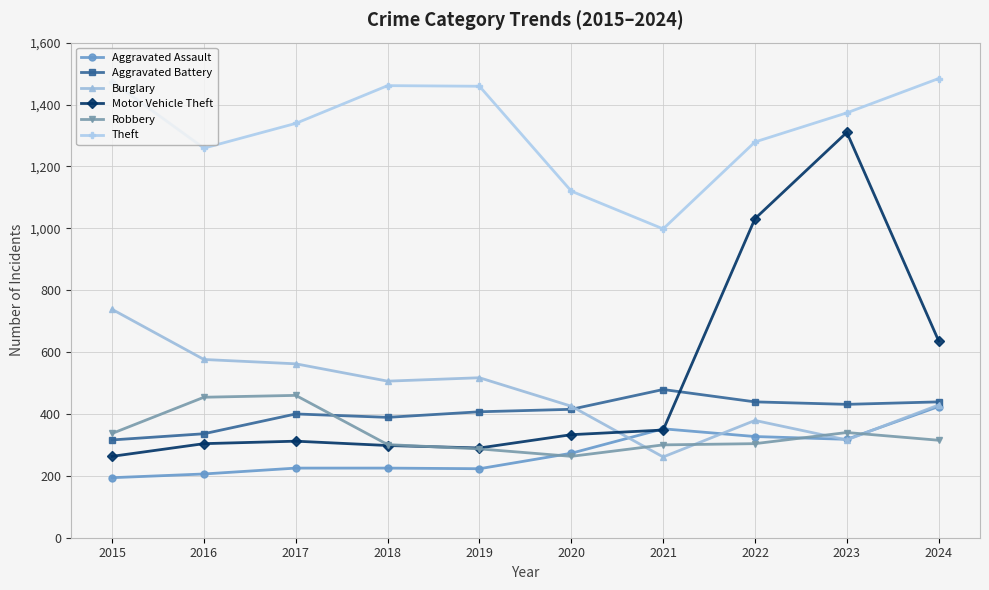

What is the highest value of the Burglary series?

738